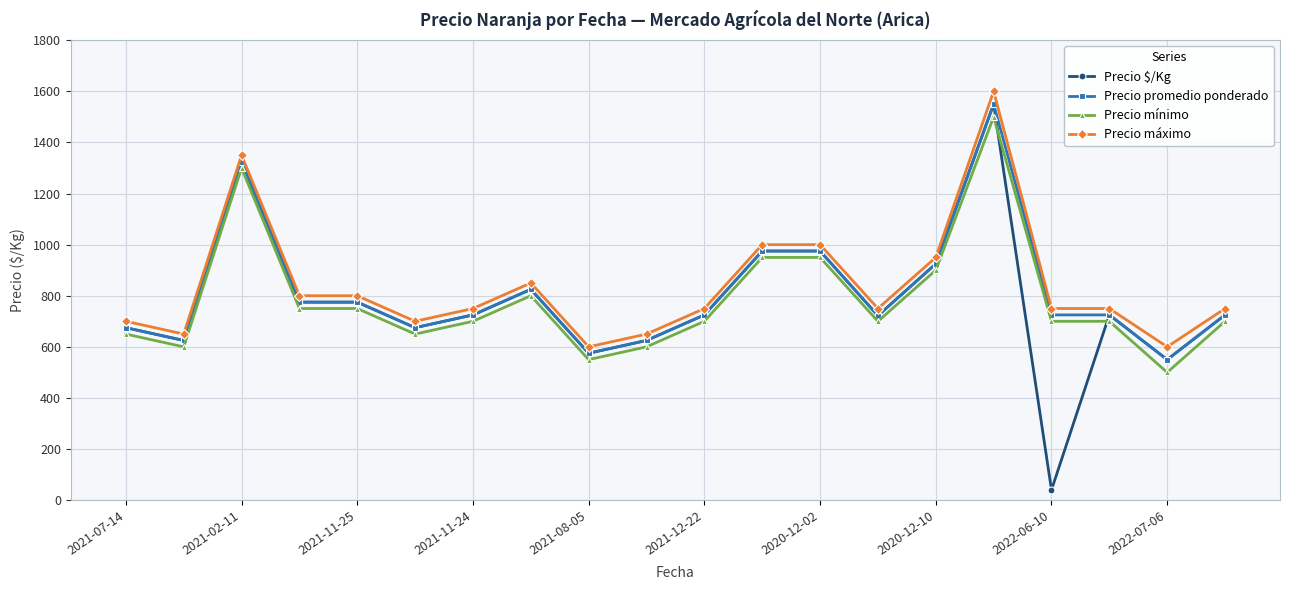

What is the minimum value shown in the chart?

40